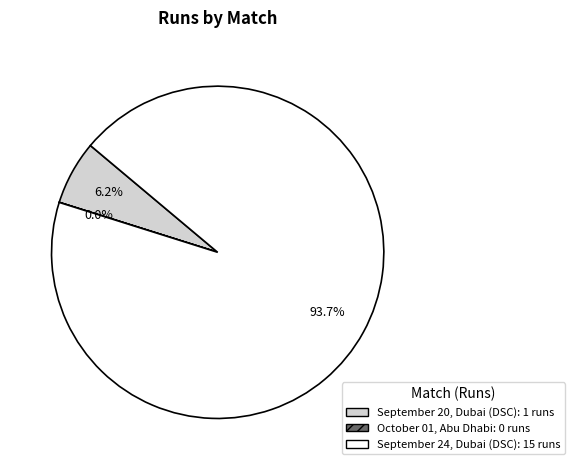

To the nearest percent, what portion does September 24, Dubai (DSC) represent?

94%